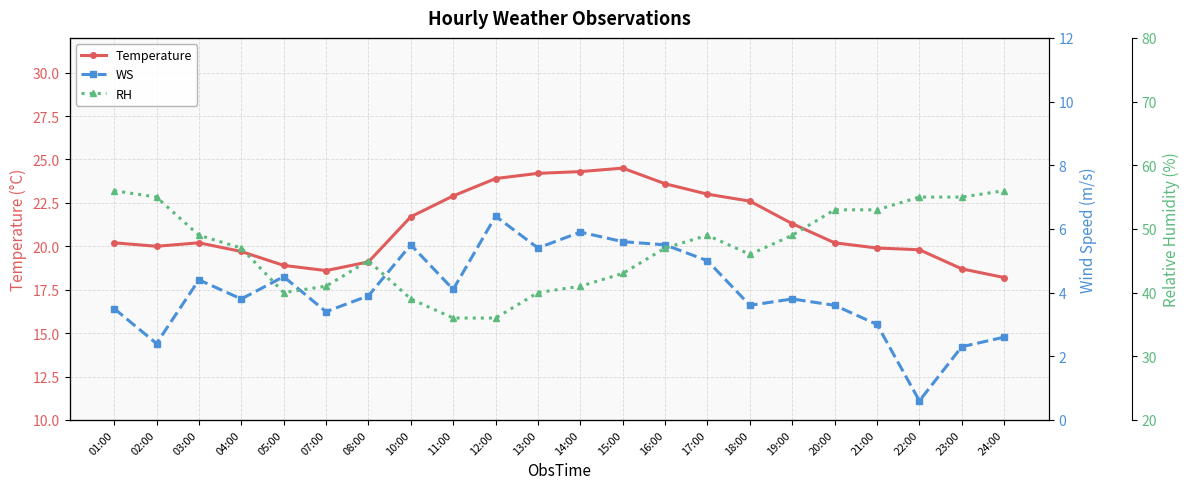

What is the total value across all series at 21:00?

75.9